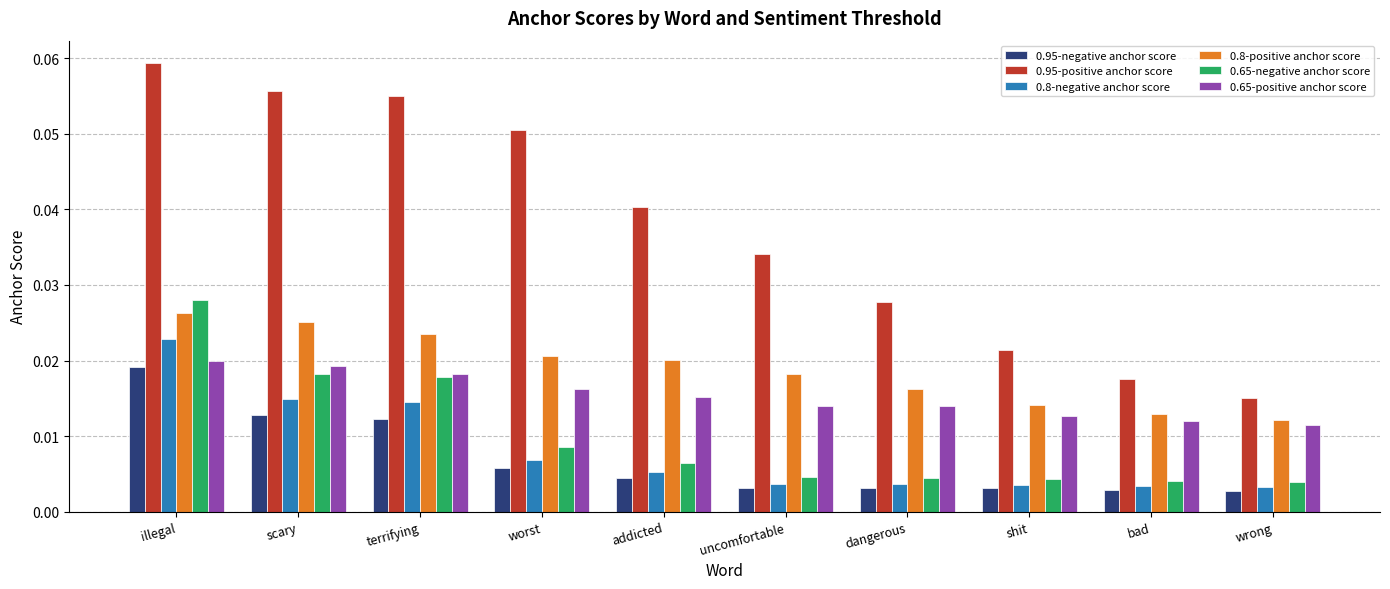

What is the sum of all 0.95-positive anchor score values?

0.4